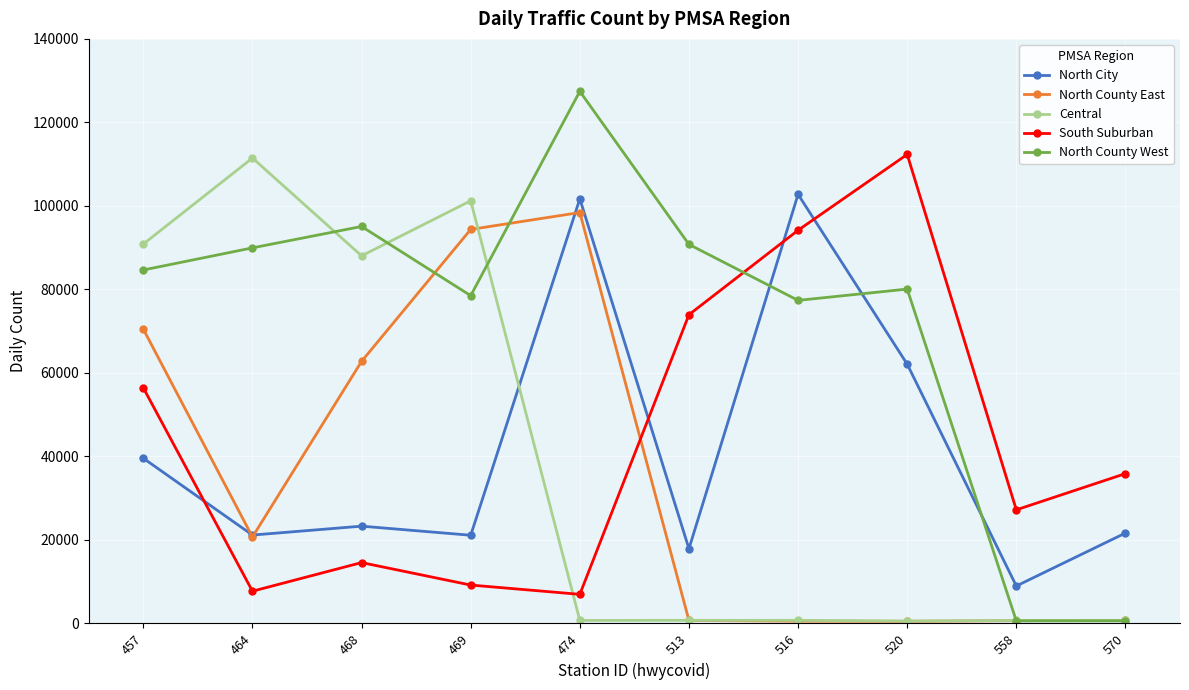

How many interior local peaks does the North City series have?

3